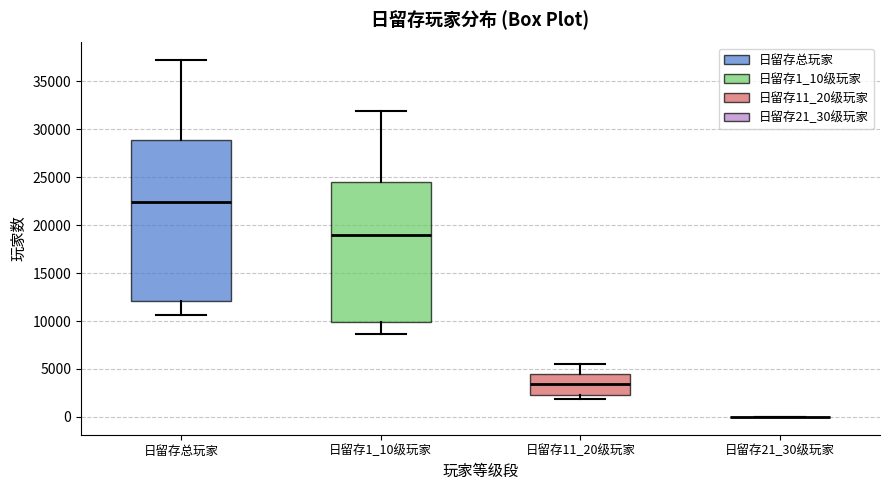

Reading left to right, transcribe this box plot: for each box, give where its median line is, the range the box spans, and where its two whiskers end, as read against the y-axis. The values are not printed on the chart, so give them approximately, as read against the axis.

日留存总玩家: median 22500, box 12000 to 29000, whiskers 10500 to 37000
日留存1_10级玩家: median 19000, box 10000 to 24500, whiskers 8500 to 32000
日留存11_20级玩家: median 3500, box 2500 to 4500, whiskers 2000 to 5500
日留存21_30级玩家: box collapsed to a line at 0, whiskers 0 to 0